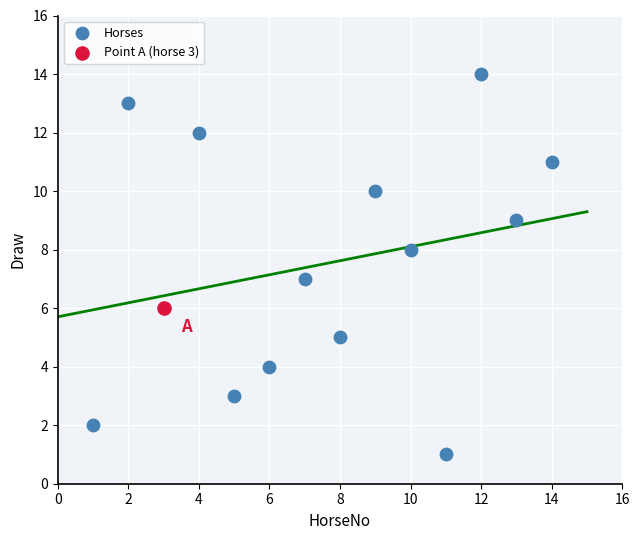

What are all the series names shown in the legend?

Horses, Point A (horse 3)